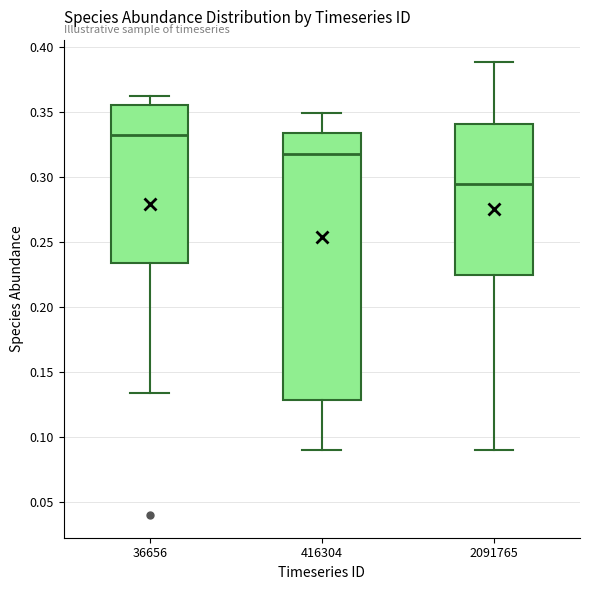

Which box has the highest median line?

36656